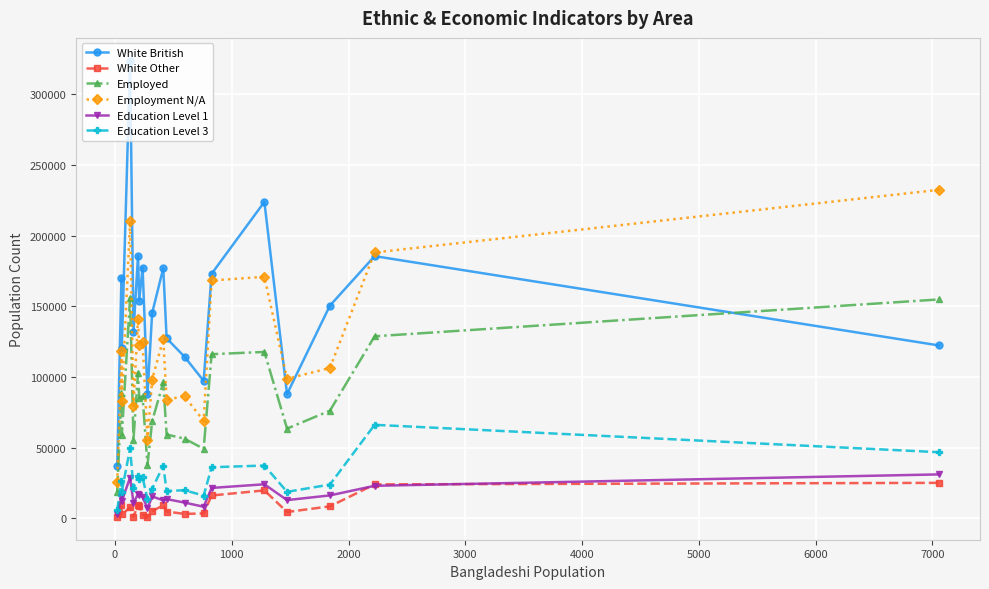

True or false: White British and Education Level 1 cross at least once.

False